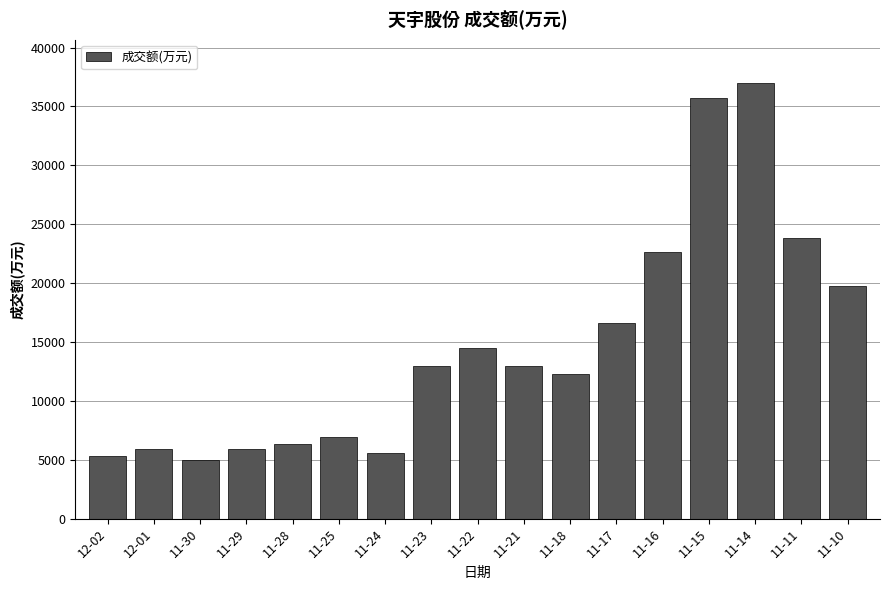

Which label corresponds to the largest value in the chart?

11-14